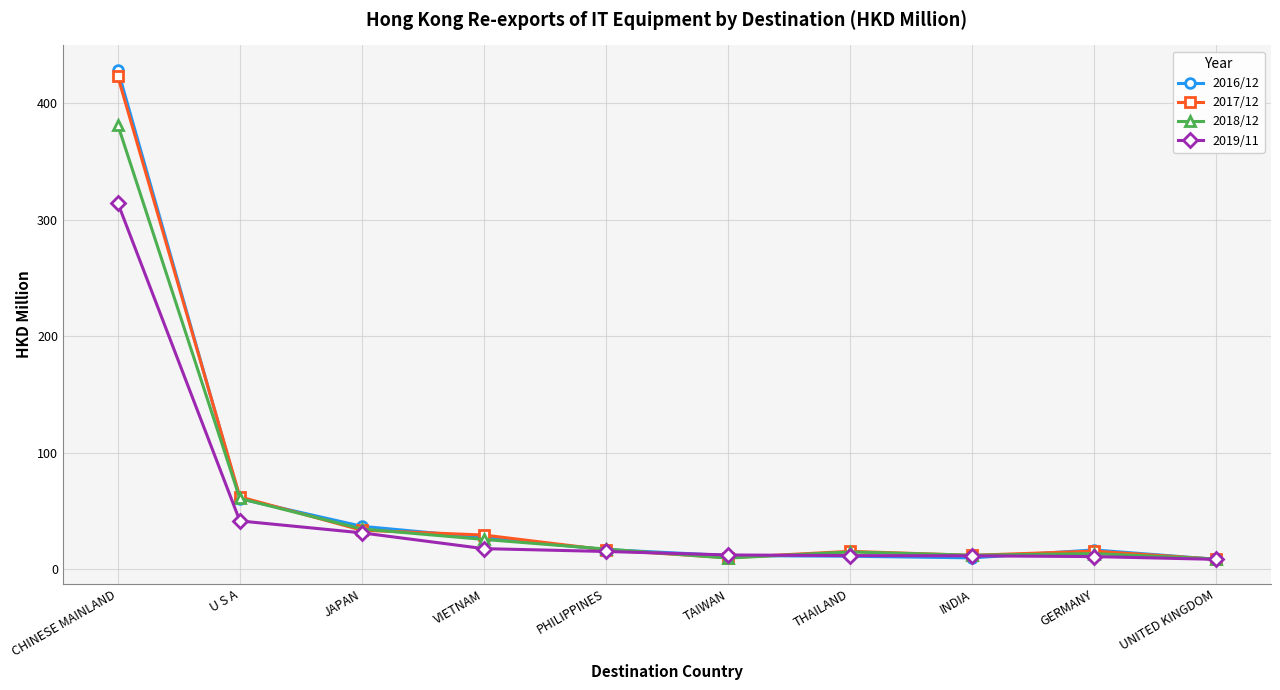

What are all the series names shown in the legend?

2016/12, 2017/12, 2018/12, 2019/11